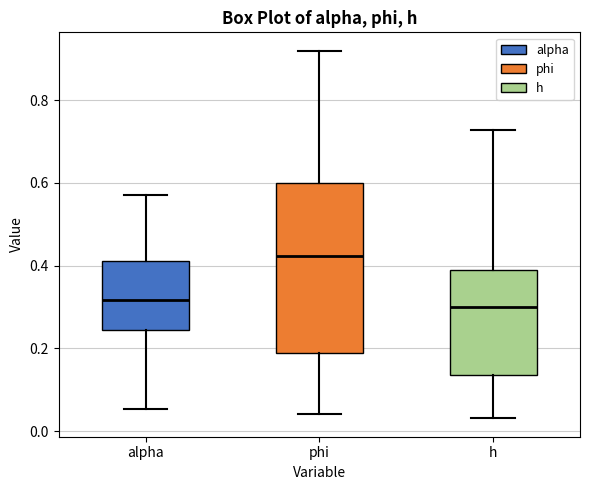

Which box is the tallest, from its lower edge to its upper edge?

phi